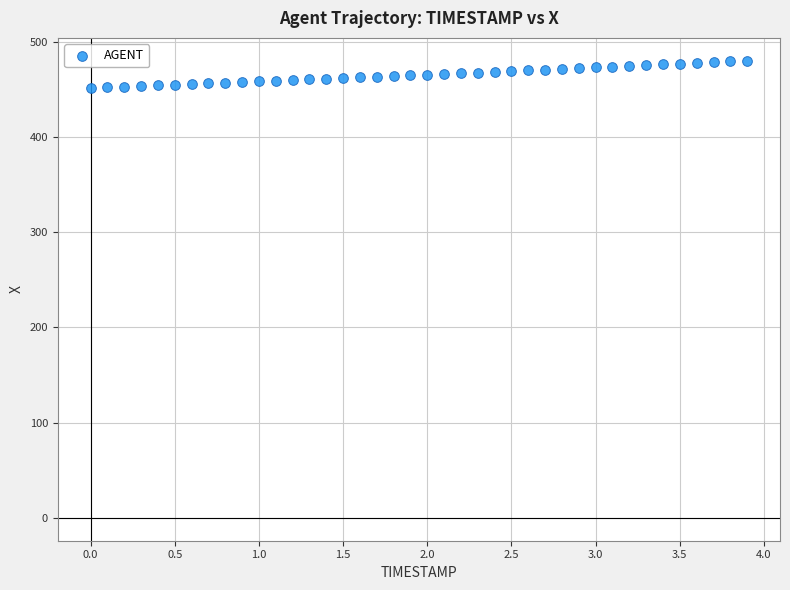

What is the range of X values (max minus min)?

3.9